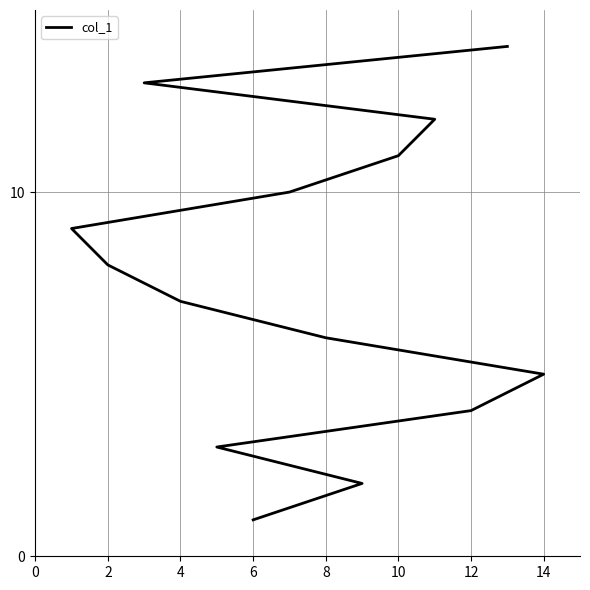

What is the label of the 6th point from the right?

8